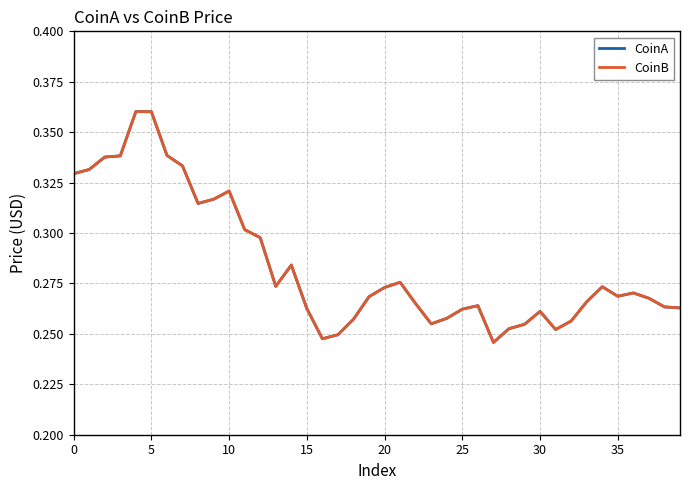

True or false: CoinA and CoinB cross at least once.

False